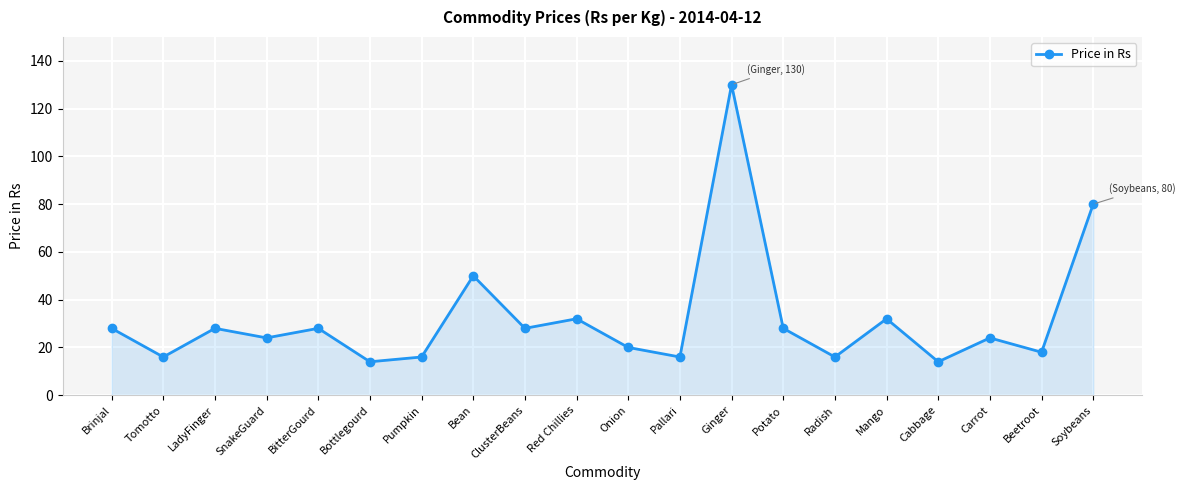

What is the smallest value displayed?

14